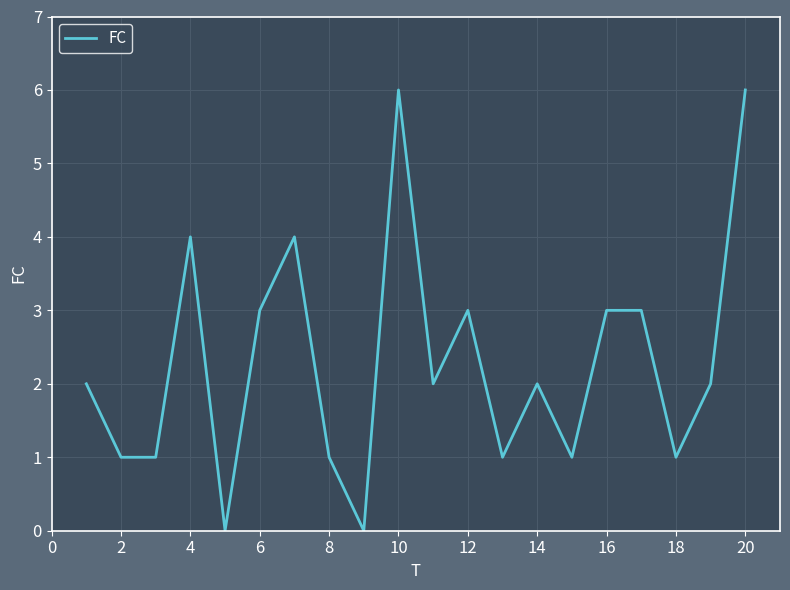

What is the greatest value displayed?

6